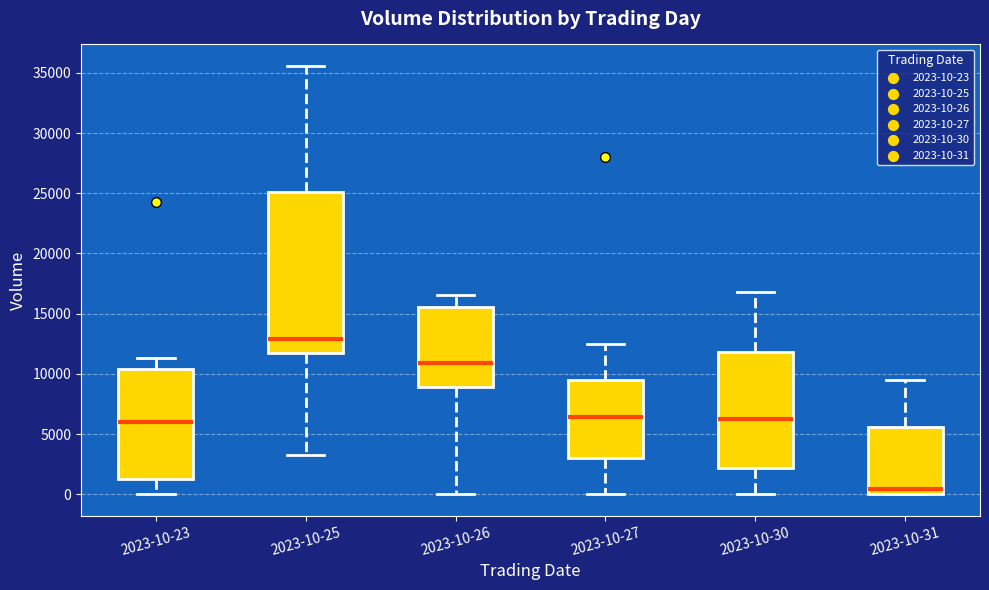

Which box's median line is the highest?

2023-10-25